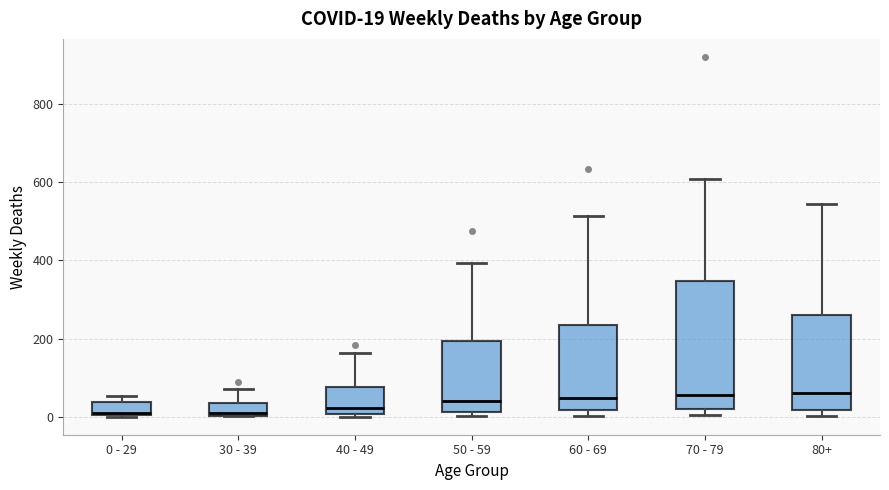

Comparing the boxes themselves (not the whiskers), which one is the tallest?

70 - 79